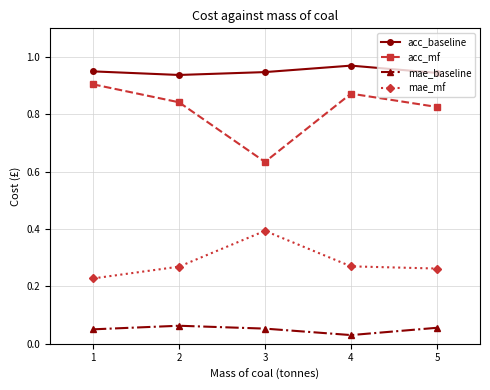

List the labels in order of acc_mf value, smallest first.

3, 5, 2, 4, 1